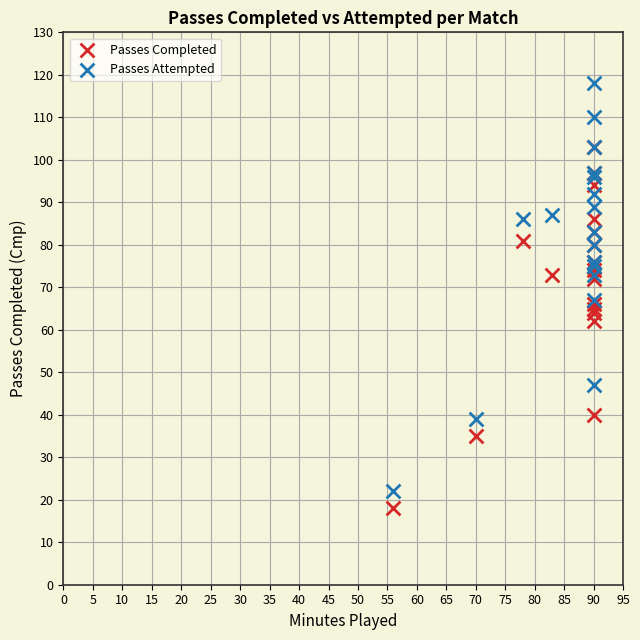

Which series contains the highest Y value?

Passes Attempted